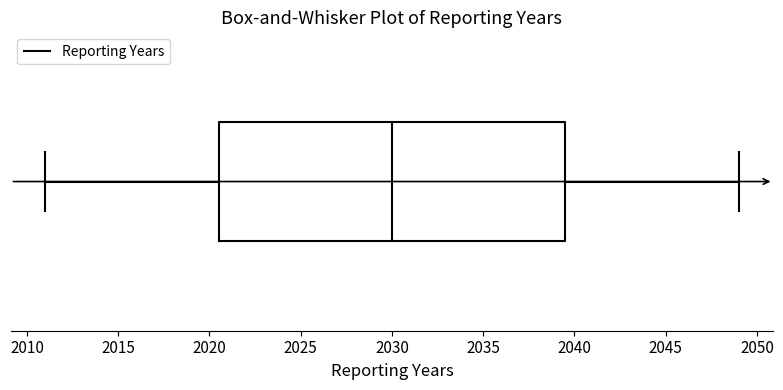

Read this box plot against the x-axis: the position of the median line, the range covered by the box, and the ends of both whiskers. The values are not printed on the chart, so give them approximately, as read against the axis.

median 2030.0, box 2020.5 to 2039.5, whiskers 2011.0 to 2049.0